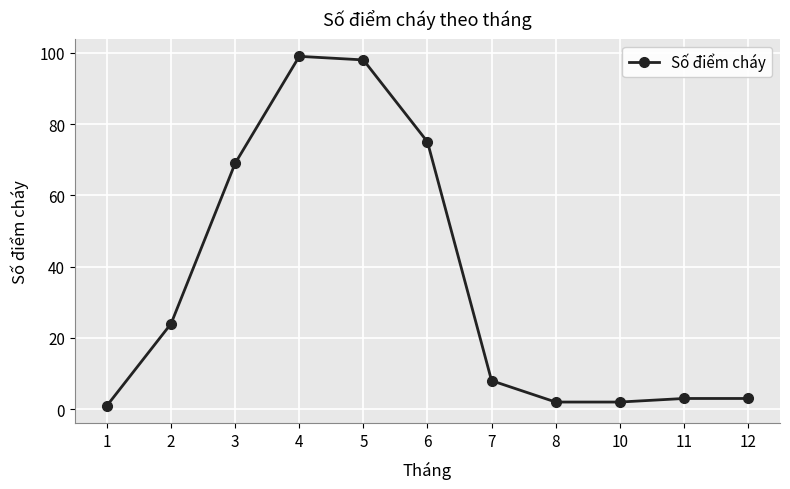

At which category does the data reach its first local peak?

4